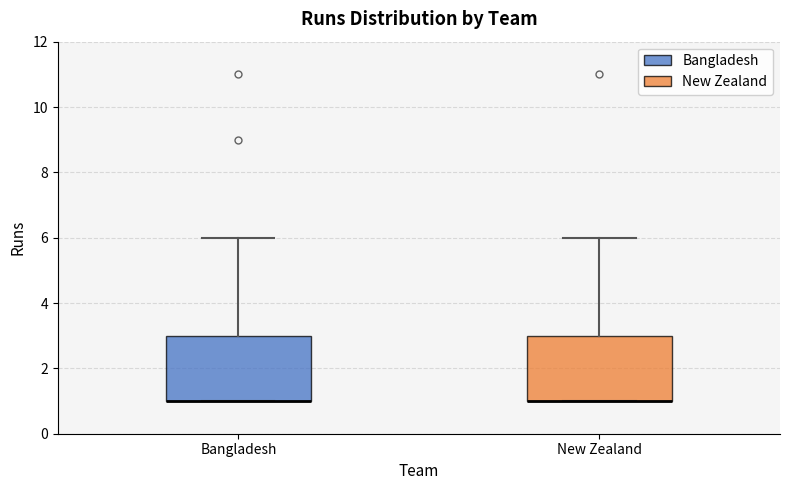

Reading left to right, read every box against the y-axis: the position of its median line, the range the box covers, and the ends of its whiskers. The values are not printed on the chart, so give them approximately, as read against the axis.

Bangladesh: median 1 (drawn on the box's lower edge), box 1 to 3, whiskers 1 to 6
New Zealand: median 1 (drawn on the box's lower edge), box 1 to 3, whiskers 1 to 6